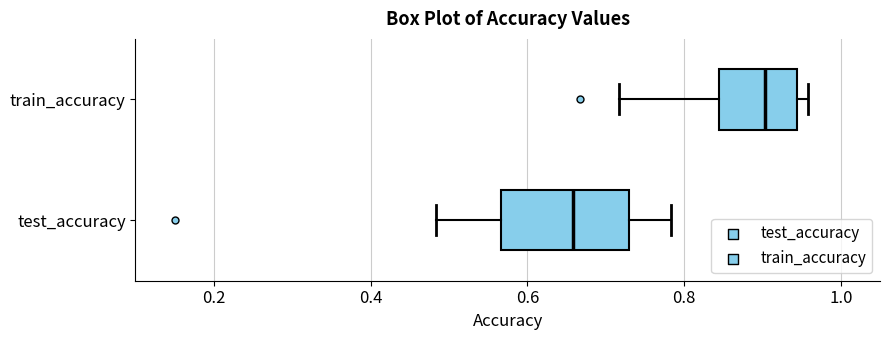

Reading bottom to top, read every box against the x-axis: the position of its median line, the range the box covers, and the ends of its whiskers. The values are not printed on the chart, so give them approximately, as read against the axis.

test_accuracy: median 0.66, box 0.56 to 0.72, whiskers 0.48 to 0.78
train_accuracy: median 0.90, box 0.84 to 0.94, whiskers 0.72 to 0.96